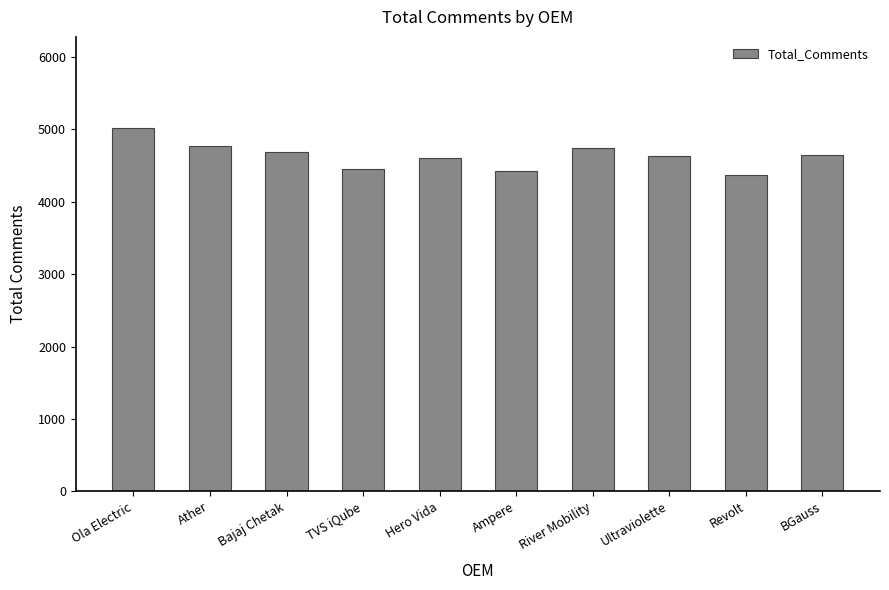

What is the difference between the maximum and minimum values?

655